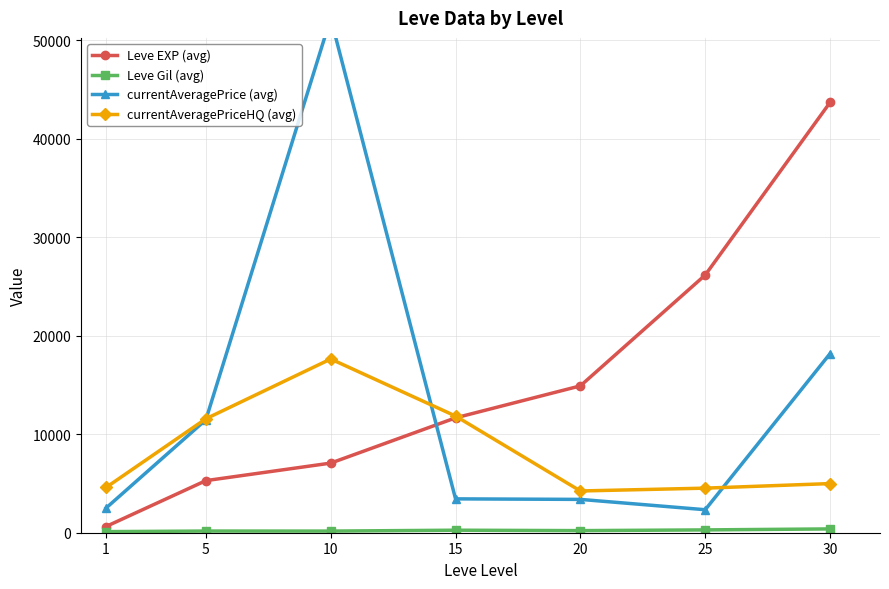

What is the smallest value displayed?

112